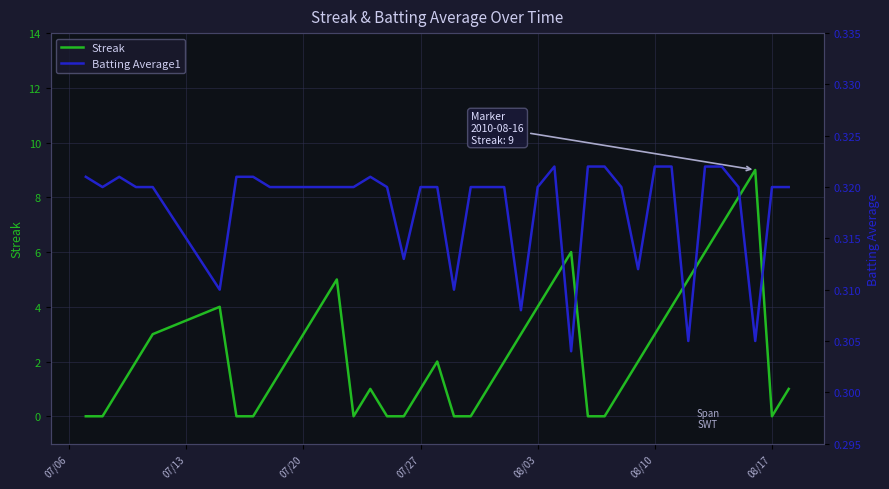

Is it true that Streak equals -2.9 at 19?

False